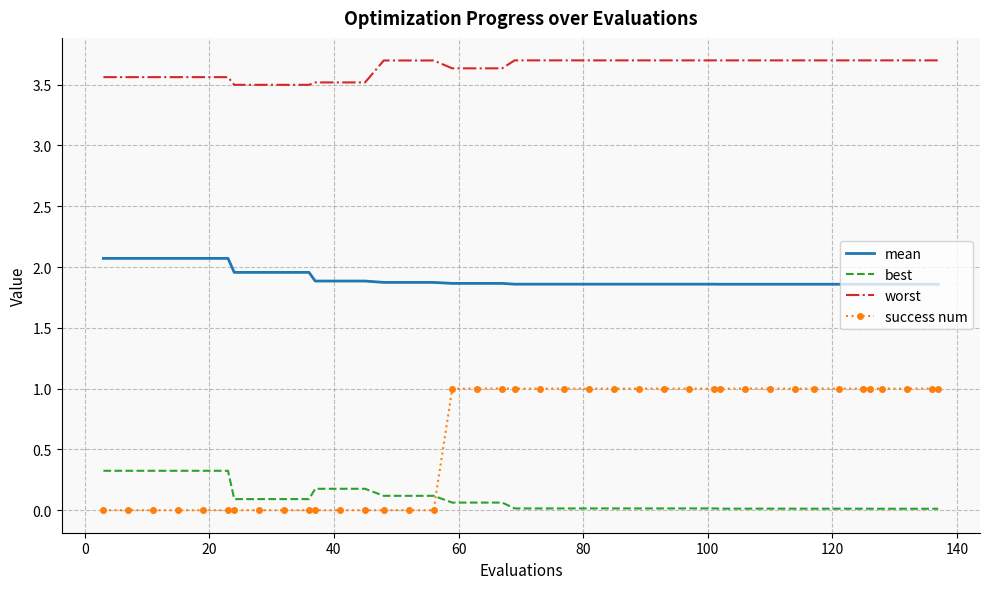

What is the lowest value of the worst series?

3.5